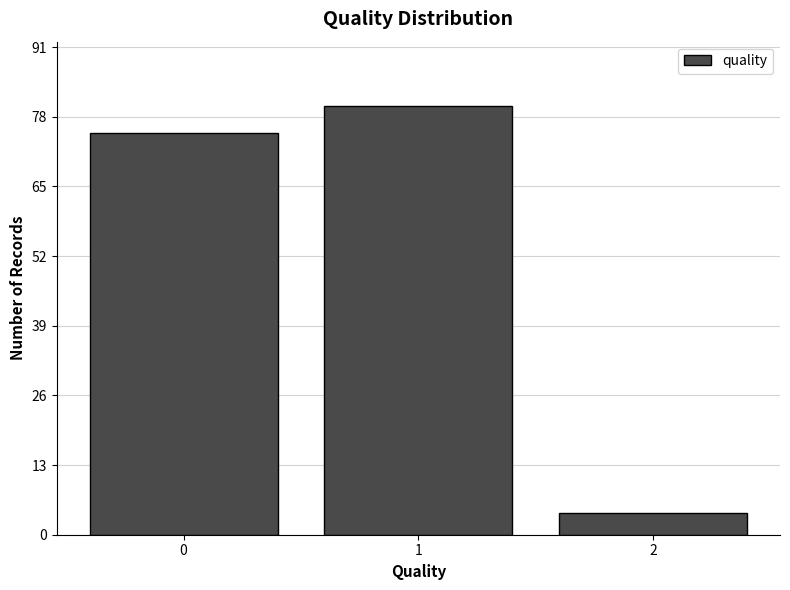

Reading left to right, extract all data points from this chart.

0=75	1=80	2=4